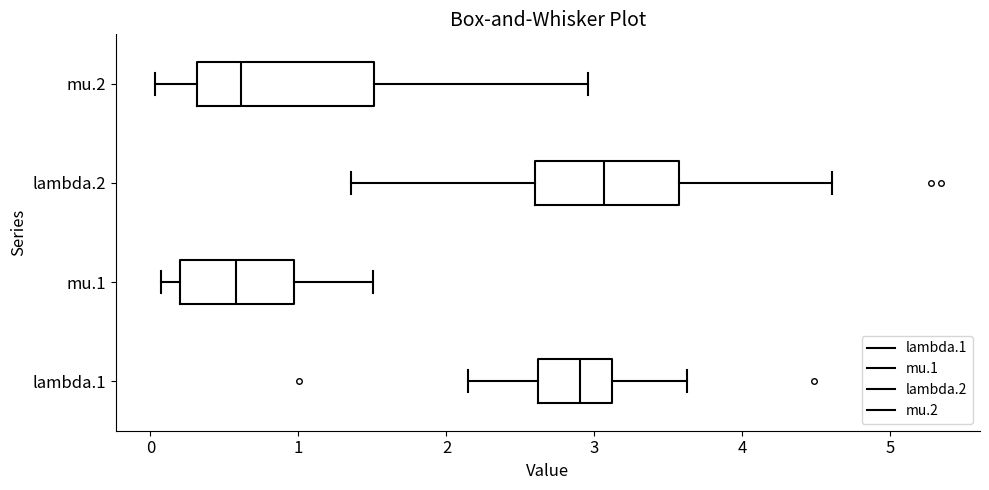

Comparing the boxes themselves (not the whiskers), which one is the widest?

mu.2